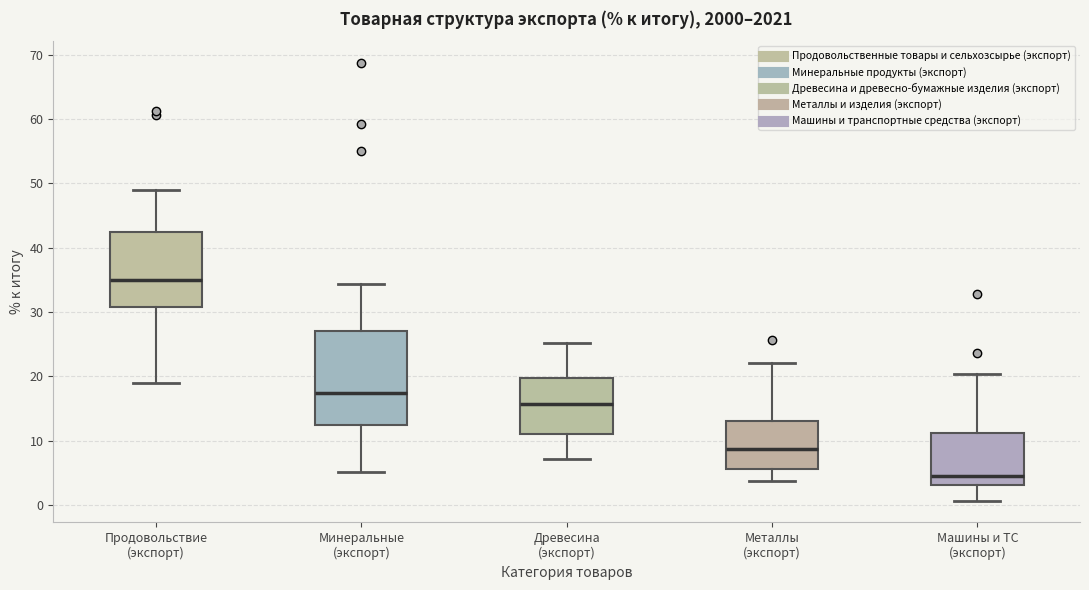

Reading left to right, read every box against the y-axis: the position of its median line, the range the box covers, and the ends of its whiskers. The values are not printed on the chart, so give them approximately, as read against the axis.

Продовольствие (экспорт): median 35, box 31 to 42, whiskers 19 to 49
Минеральные (экспорт): median 17, box 12 to 27, whiskers 5 to 34
Древесина (экспорт): median 16, box 11 to 20, whiskers 7 to 25
Металлы (экспорт): median 9, box 6 to 13, whiskers 4 to 22
Машины и ТС (экспорт): median 5, box 3 to 11, whiskers 1 to 20